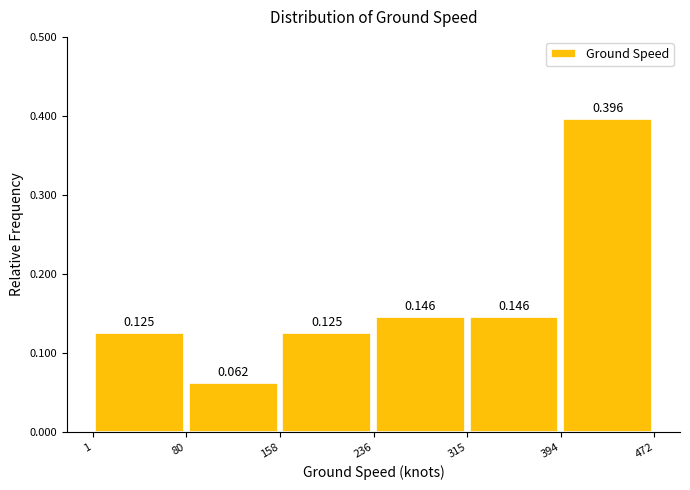

Reading left to right, transcribe this chart: for each bar, give the range it covers on the x-axis and its height.

1 to 80: 0.125
80 to 158: 0.062
158 to 236: 0.125
236 to 315: 0.146
315 to 394: 0.146
394 to 472: 0.396